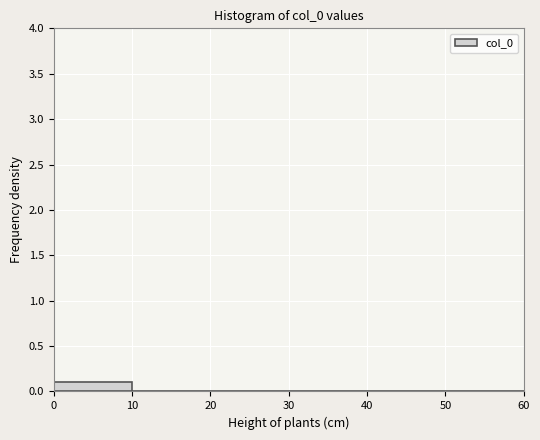

Reading left to right, transcribe this chart: for each bar, give the range it covers on the x-axis and its height. The values are not printed on the chart, so give them approximately, as read against the axis.

0 to 10: 0.1
10 to 20: 0
20 to 30: 0
30 to 40: 0
40 to 50: 0
50 to 60: 0